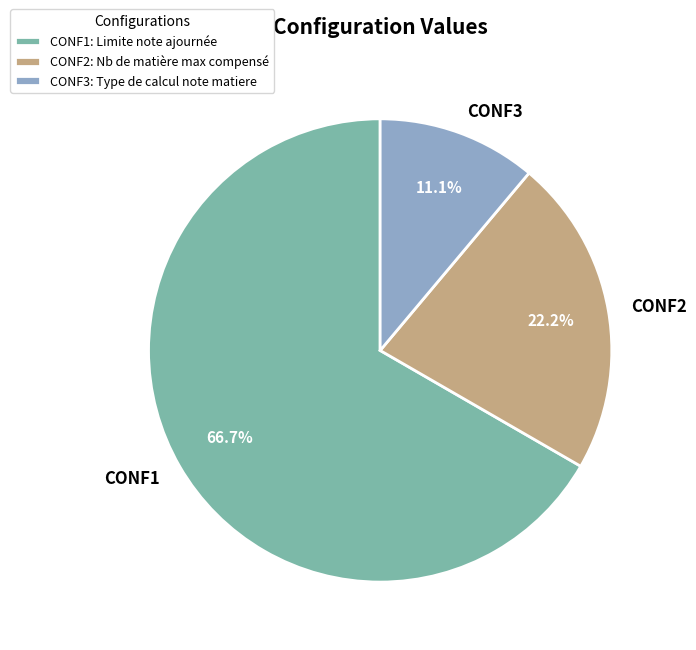

Which has a higher value, CONF2 or CONF3?

CONF2